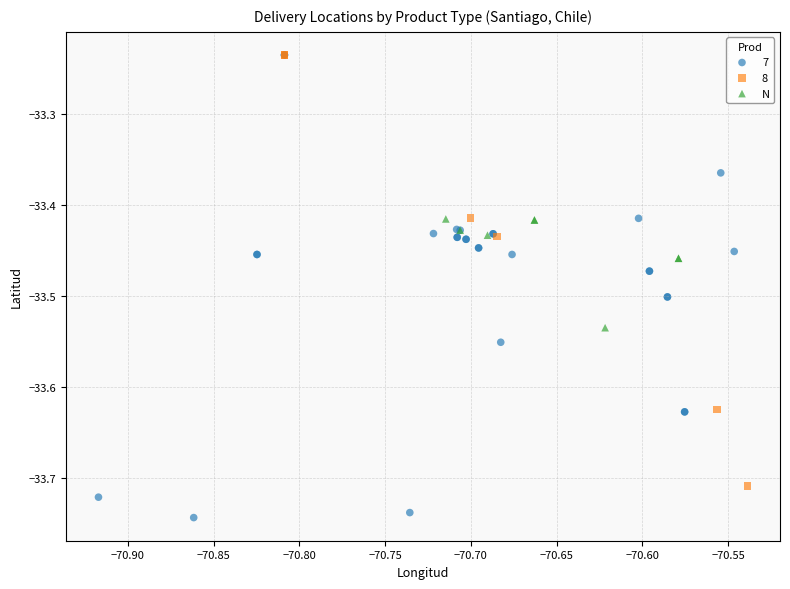

Which series has the largest Y range (max minus min)?

7